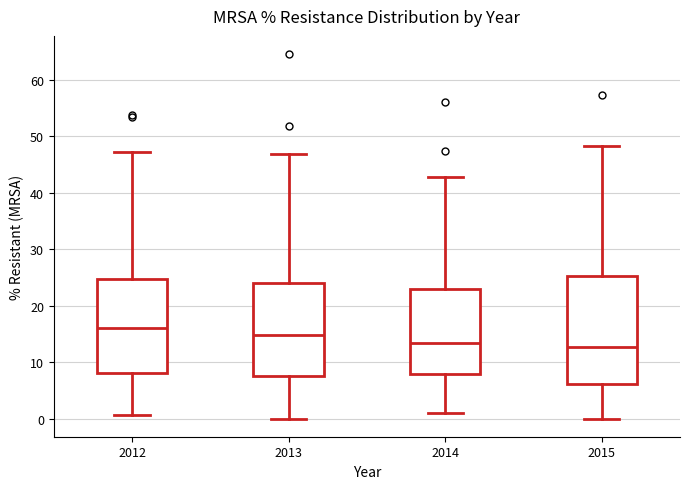

Reading left to right, read every box against the y-axis: the position of its median line, the range the box covers, and the ends of its whiskers. The values are not printed on the chart, so give them approximately, as read against the axis.

2012: median 16, box 8 to 25, whiskers 1 to 47
2013: median 15, box 7 to 24, whiskers 0 to 47
2014: median 13, box 8 to 23, whiskers 1 to 43
2015: median 13, box 6 to 25, whiskers 0 to 48